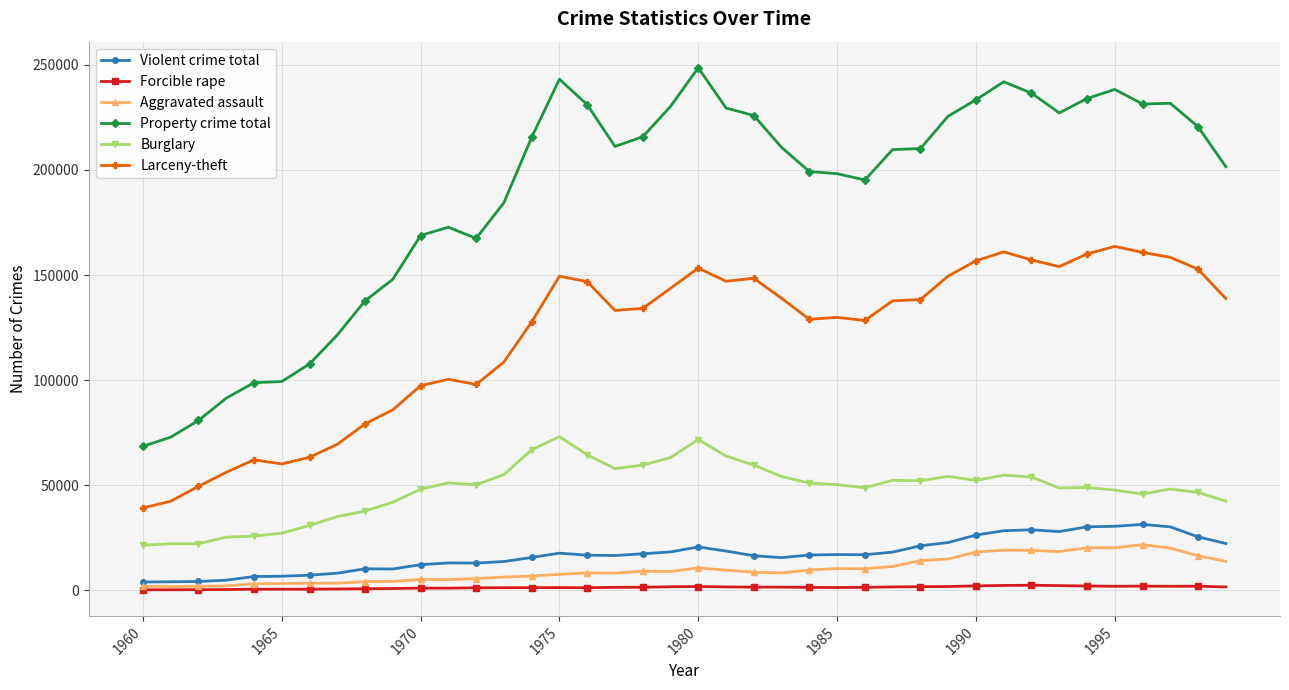

Which series has the widest spread of values?

Property crime total